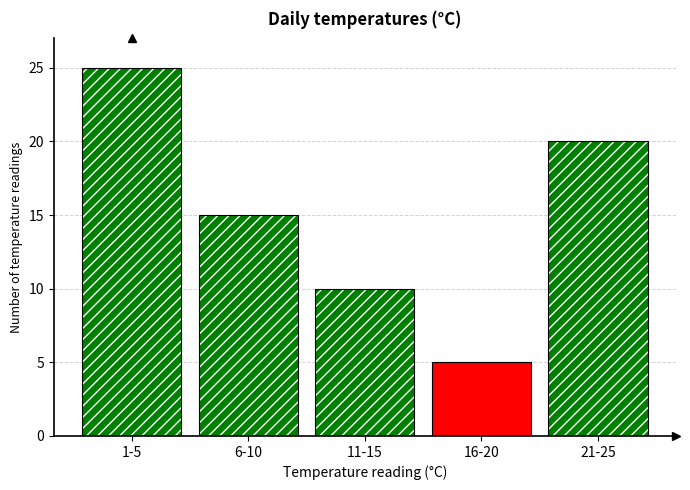

Reading left to right, list all the values displayed in this chart.

1-5=25	6-10=15	11-15=10	16-20=5	21-25=20